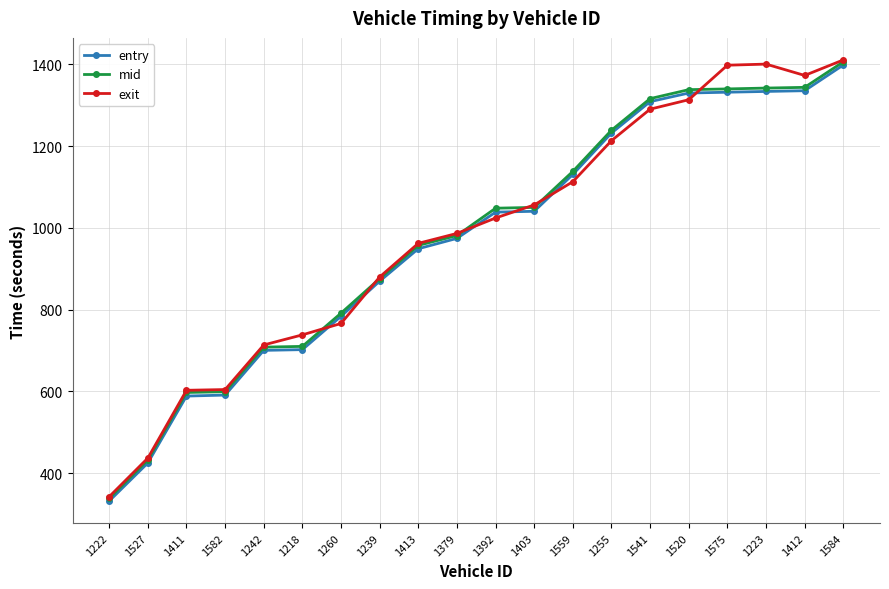

What is the label of the 5th point from the left?

1242